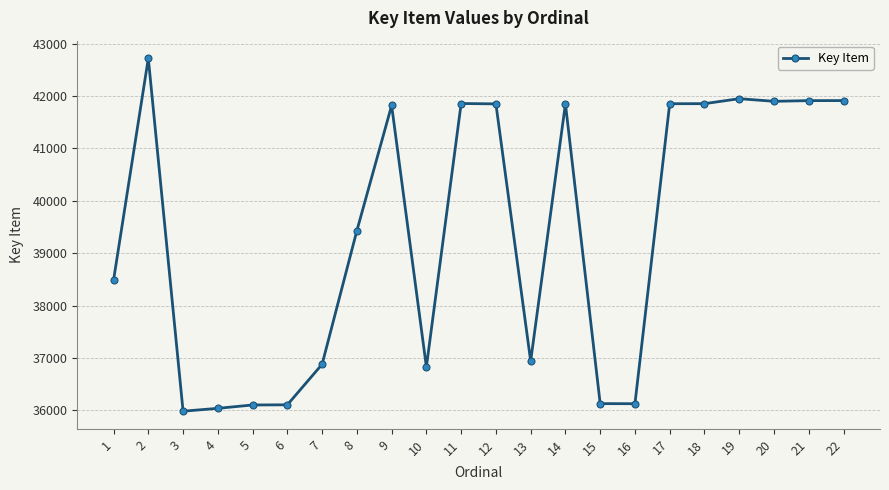

Is it true that the value at 14 is 41852?

True